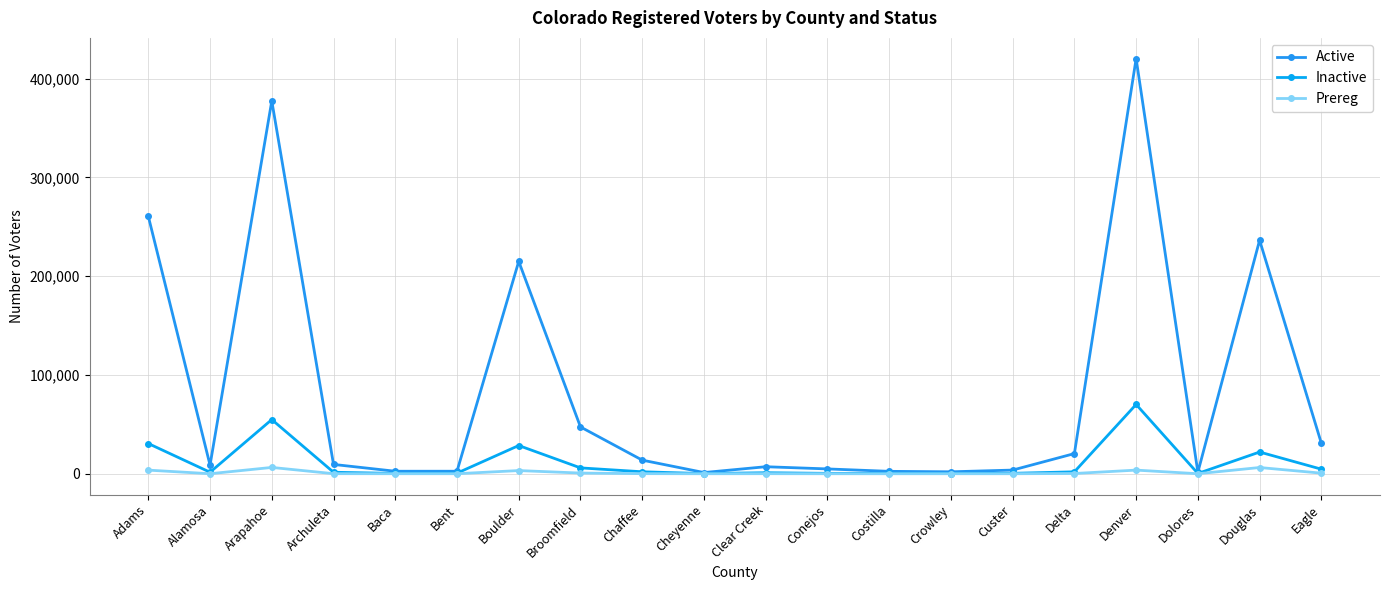

At which label does Inactive first exceed 1538?

Adams